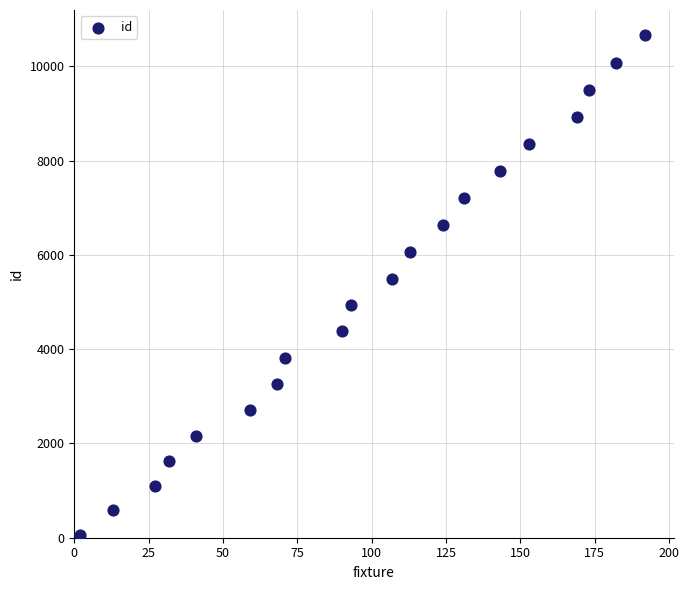

What Y value in the scatter plot is closest to 5367?

5498